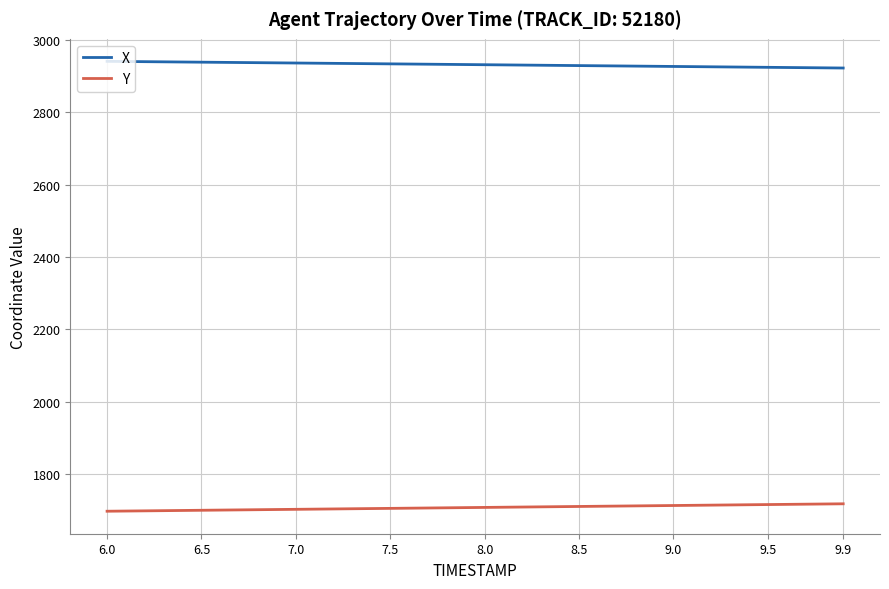

Rank the series by their maximum value, from lowest to highest.

Y, X